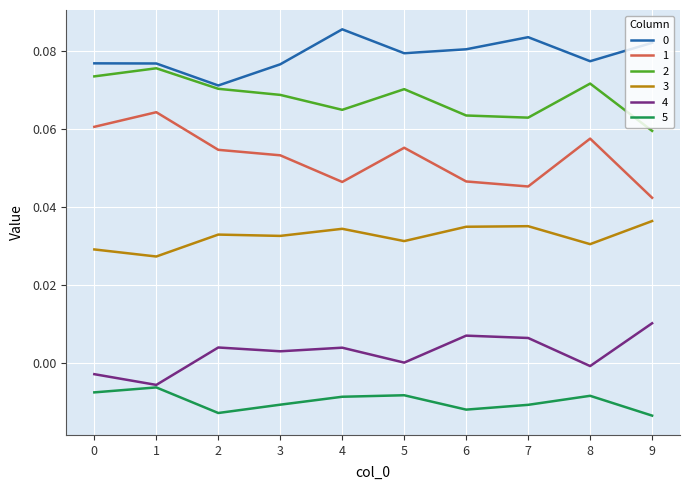

In 4, how many points are lower than both neighbors (excluding endpoints)?

4